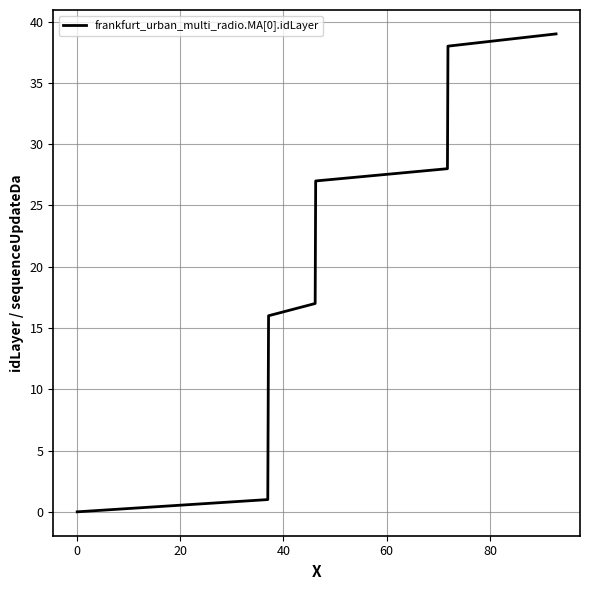

What is the greatest value displayed?

39